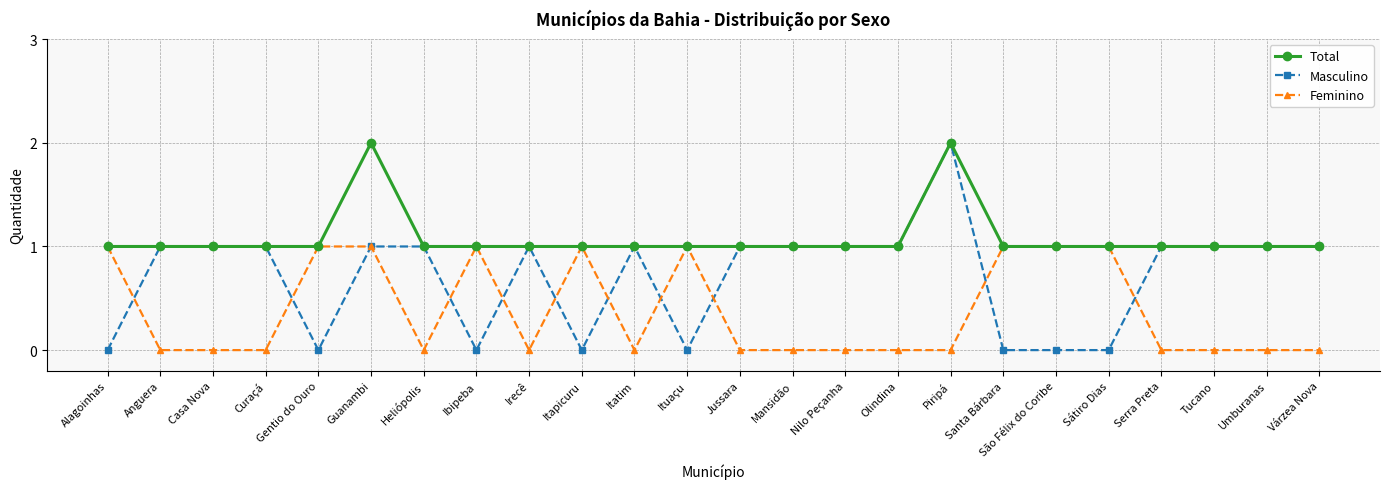

What is the label of the 20th point from the left?

Sátiro Dias